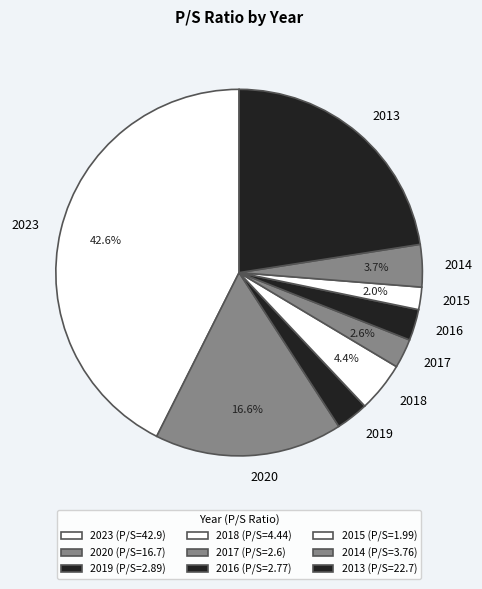

Does any single category account for the majority?

No